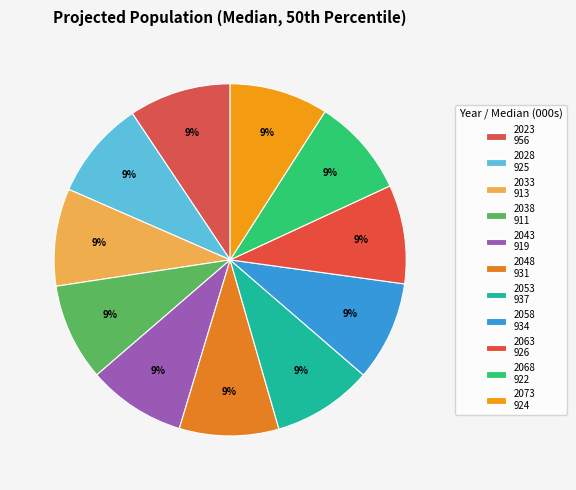

Is it true that 2058 is 16% of the pie?

False